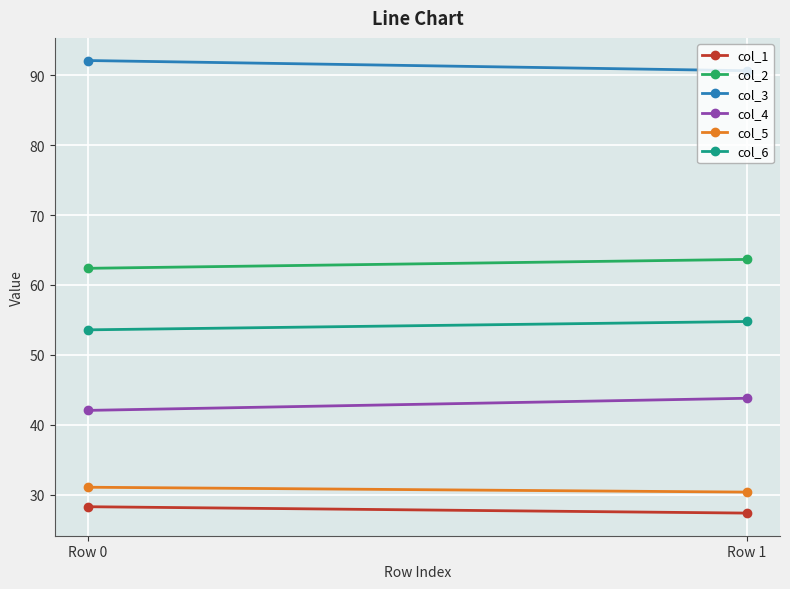

What is the value of the col_5 point at the 2nd from the left?

30.4